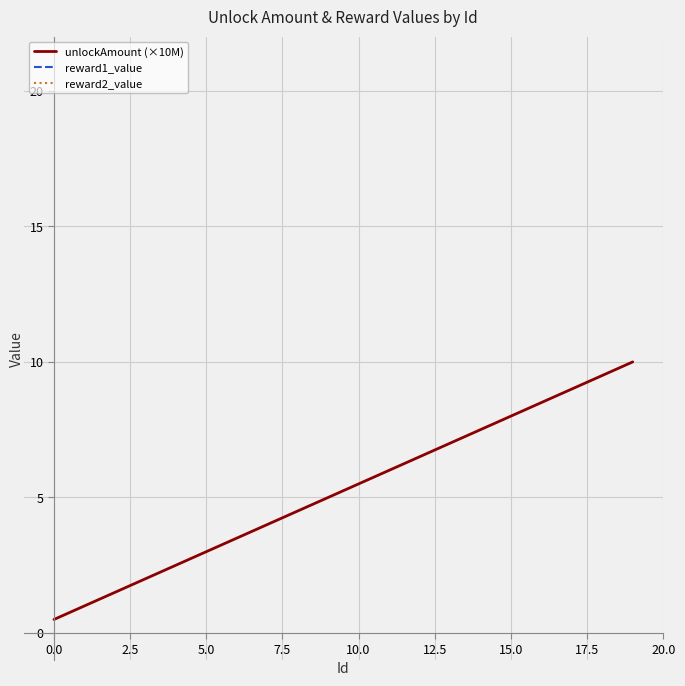

What is the lowest value of the reward1_value series?

3000.0